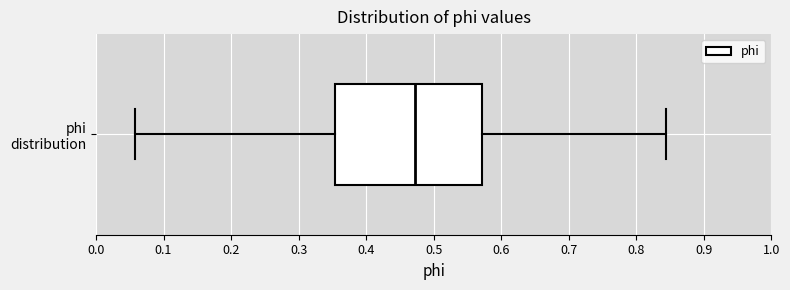

Where is the right edge of the box for phi distribution on the x-axis? The values are not printed on the chart, so give them approximately, as read against the axis.

0.57